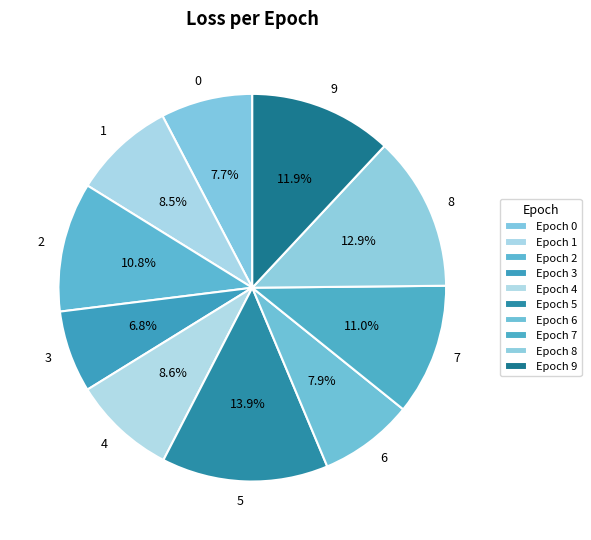

Count the number of slices in the pie.

10